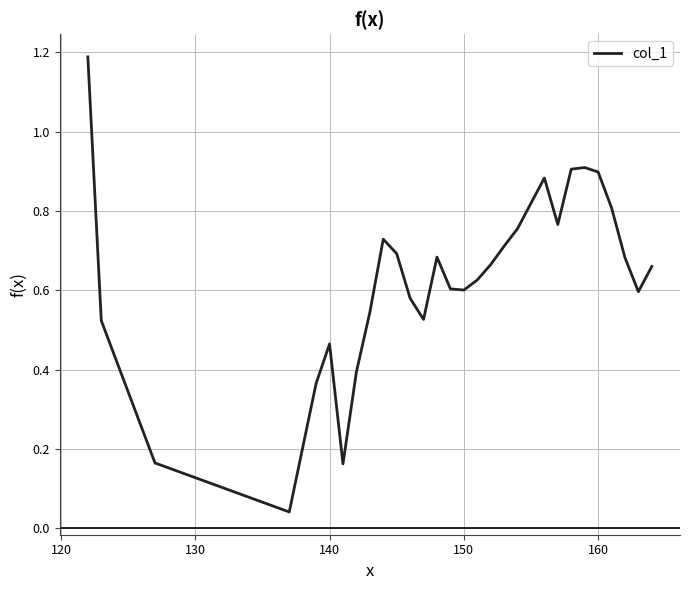

What is the greatest value displayed?

1.2